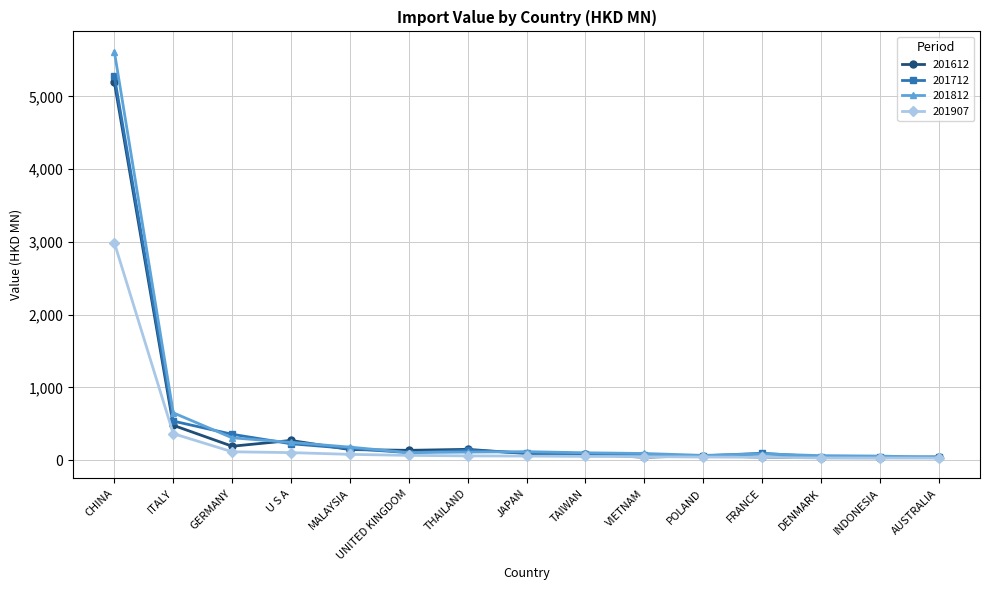

What is the label of the 10th point from the right?

UNITED KINGDOM